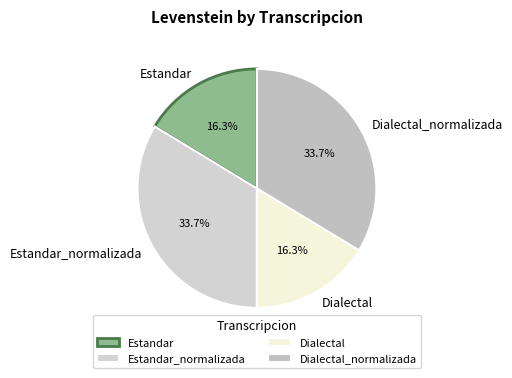

To the nearest percent, what is the difference between the Estandar and Dialectal_normalizada slice percentages?

17%